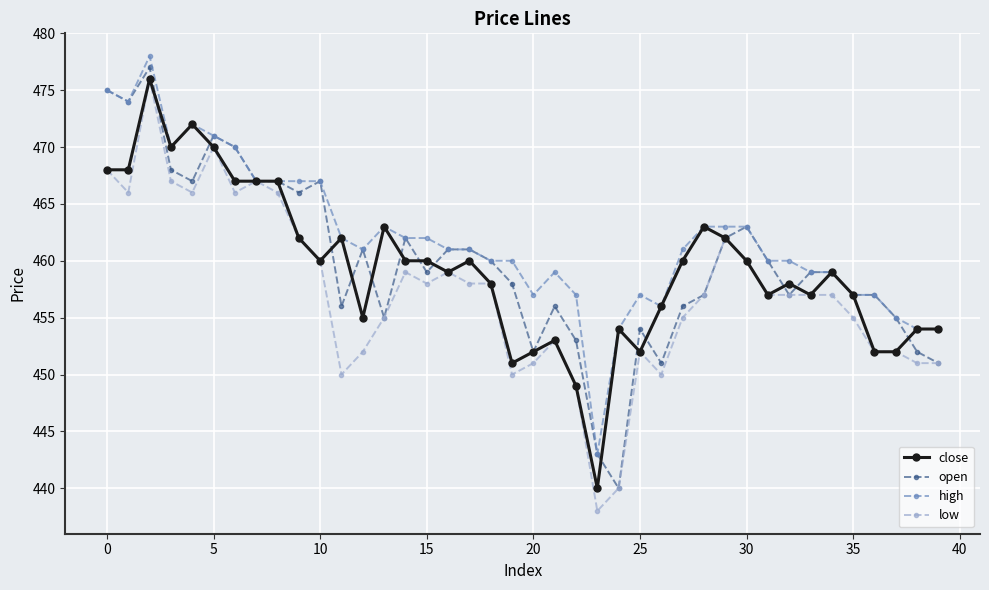

At how many categories does at least one series exceed 465?

11